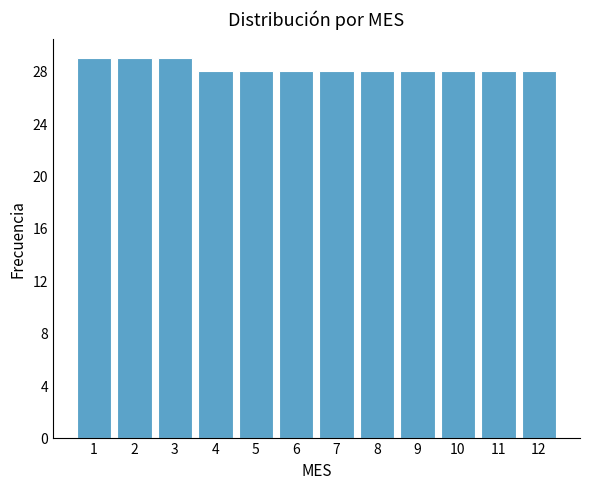

Reading left to right, transcribe this chart: for each bar, give the range it covers on the x-axis and its height. The values are not printed on the chart, so give them approximately, as read against the axis.

0.5 to 1.5: 29
1.5 to 2.5: 29
2.5 to 3.5: 29
3.5 to 4.5: 28
4.5 to 5.5: 28
5.5 to 6.5: 28
6.5 to 7.5: 28
7.5 to 8.5: 28
8.5 to 9.5: 28
9.5 to 10.5: 28
10.5 to 11.5: 28
11.5 to 12.5: 28